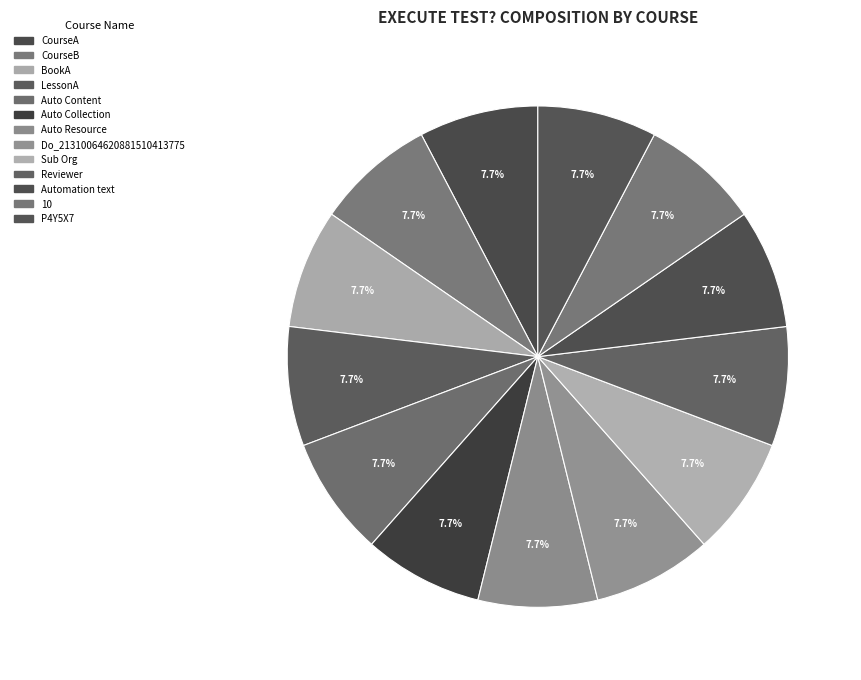

How many slices are in this pie chart?

13